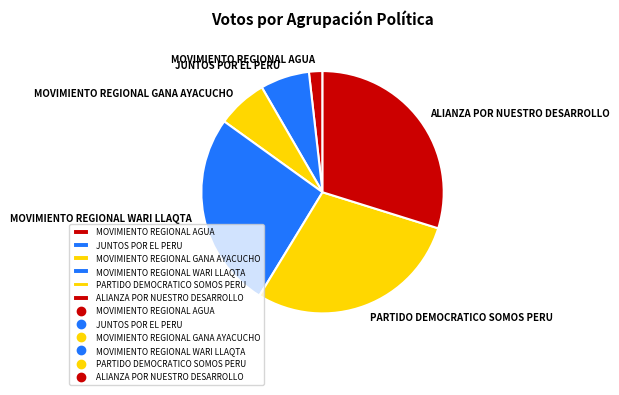

What is the smallest slice in the pie chart?

MOVIMIENTO REGIONAL AGUA